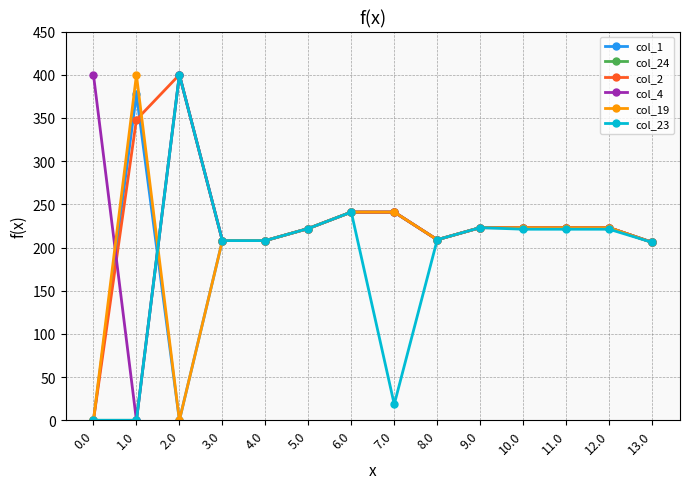

What is the highest value of the col_19 series?

399.7